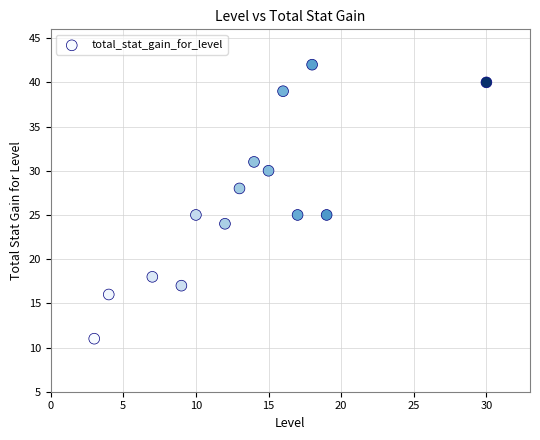

What is the range of Y values (max minus min)?

31